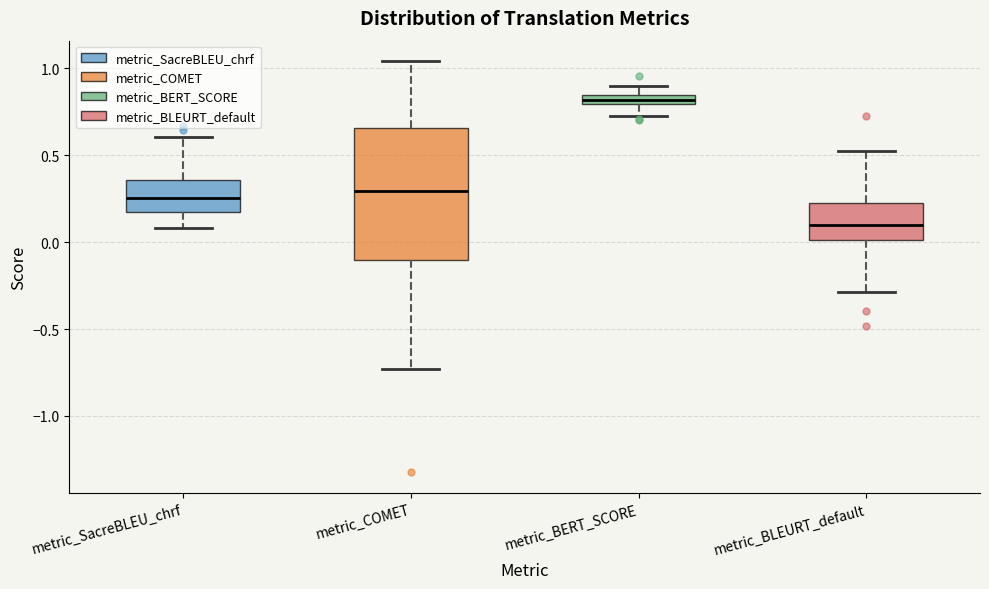

Comparing the boxes themselves (not the whiskers), which one is the tallest?

metric_COMET